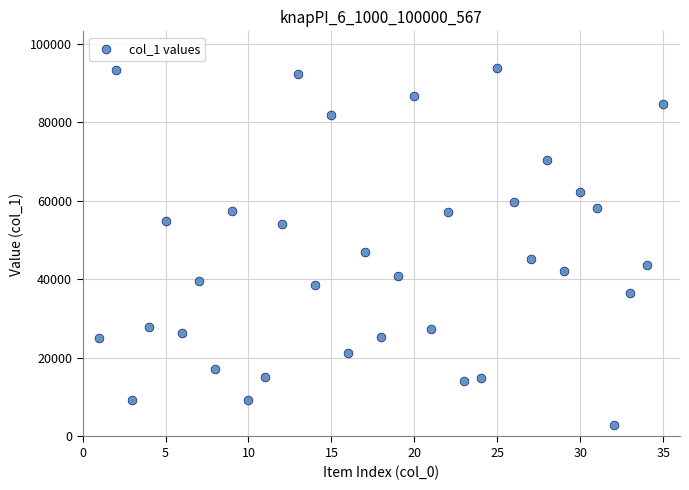

What Y value in the scatter plot is closest to 48341?

46919